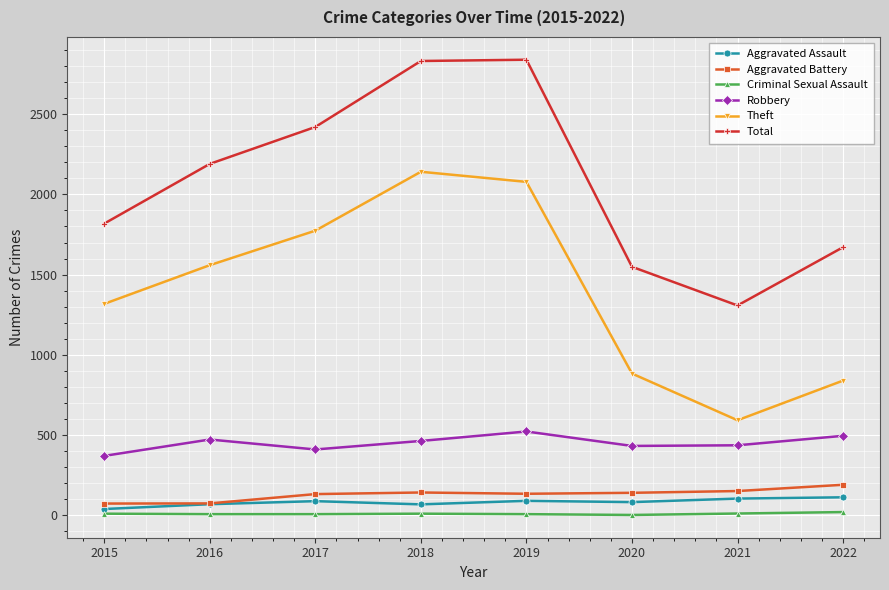

Between 2015 and 2022, which series saw the biggest shift?

Theft